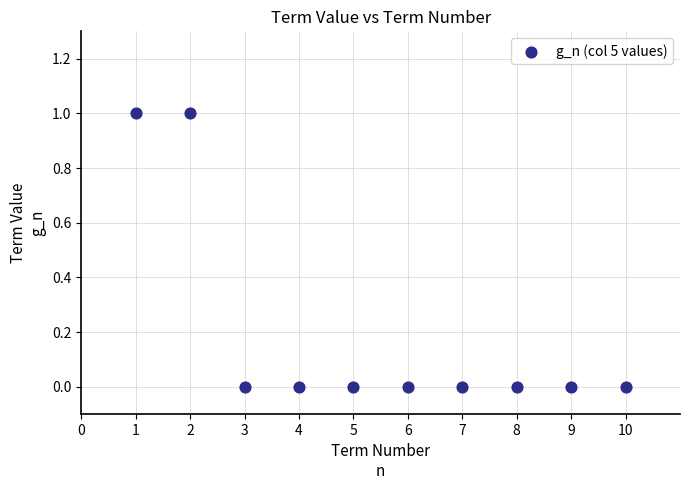

What is the average X value?

6